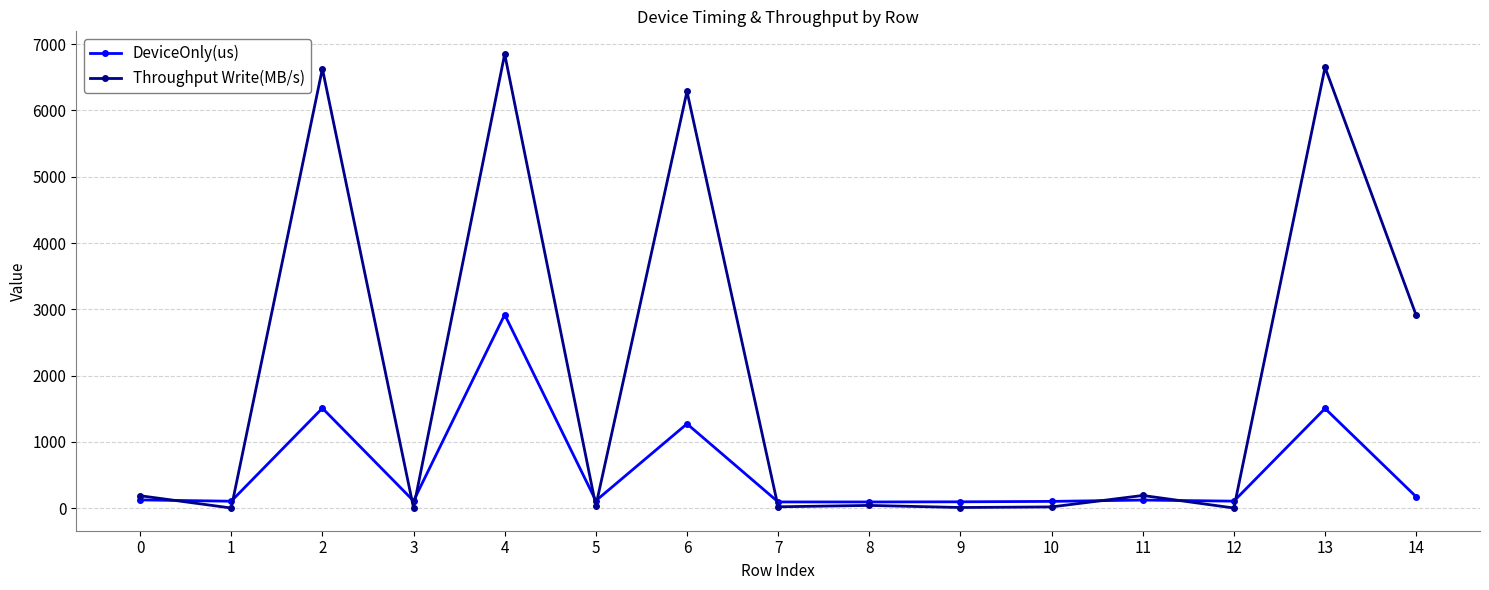

At which category is the sum across all series the highest?

4